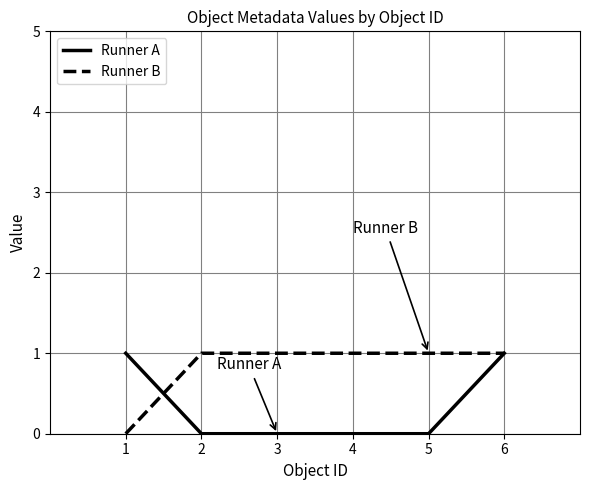

The Runner A series shows 2 at 1. True or false?

False